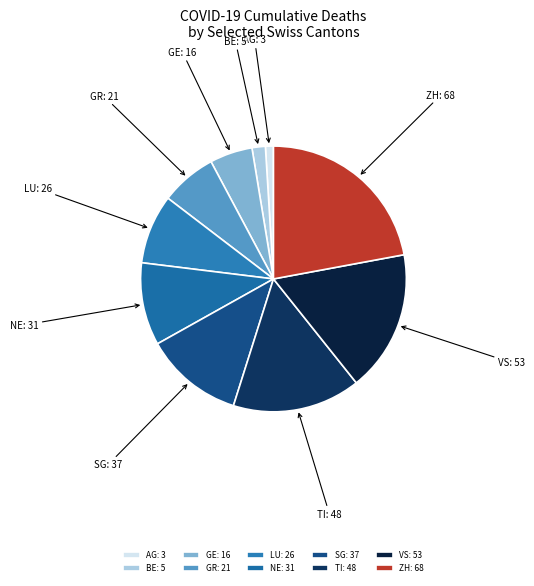

Count the number of slices in the pie.

10